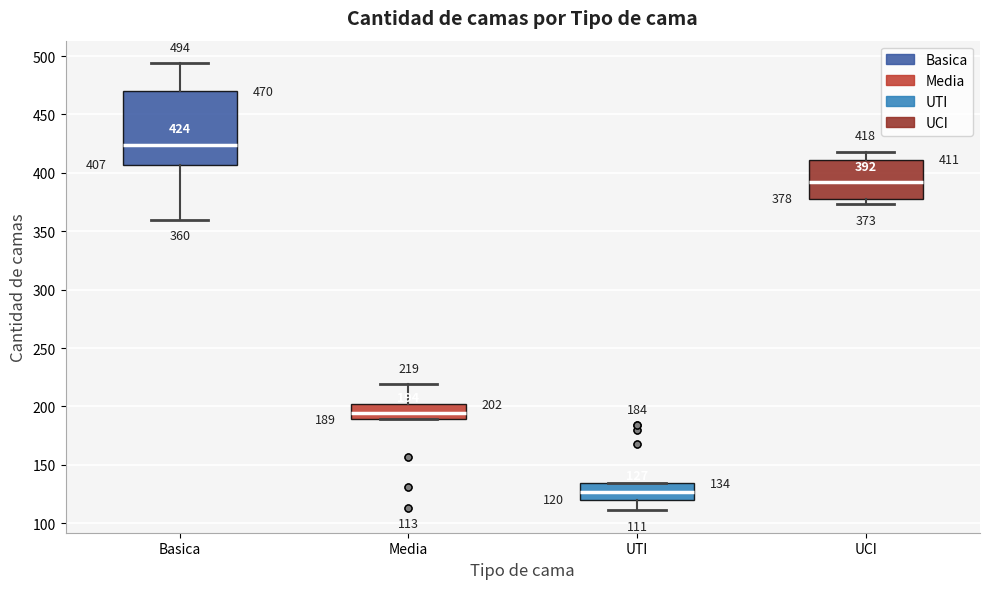

Comparing the boxes themselves (not the whiskers), which one is the tallest?

Basica